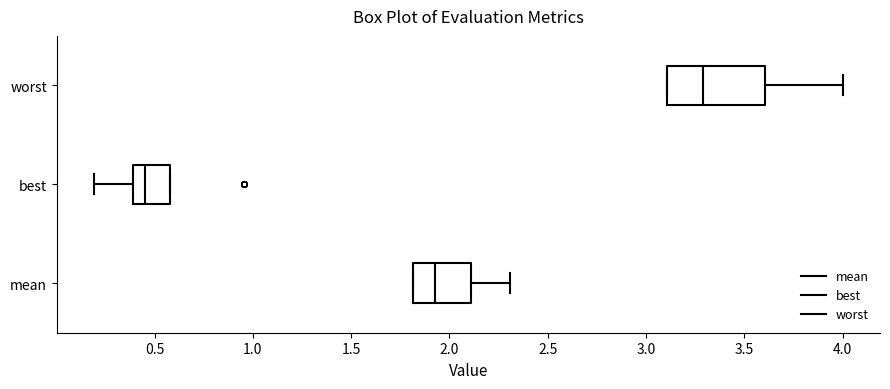

Reading bottom to top, read every box against the x-axis: the position of its median line, the range the box covers, and the ends of its whiskers. The values are not printed on the chart, so give them approximately, as read against the axis.

mean: median 1.95, box 1.80 to 2.10, whiskers 1.80 to 2.30
best: median 0.45, box 0.40 to 0.60, whiskers 0.20 to 0.60
worst: median 3.30, box 3.10 to 3.60, whiskers 3.10 to 4.00